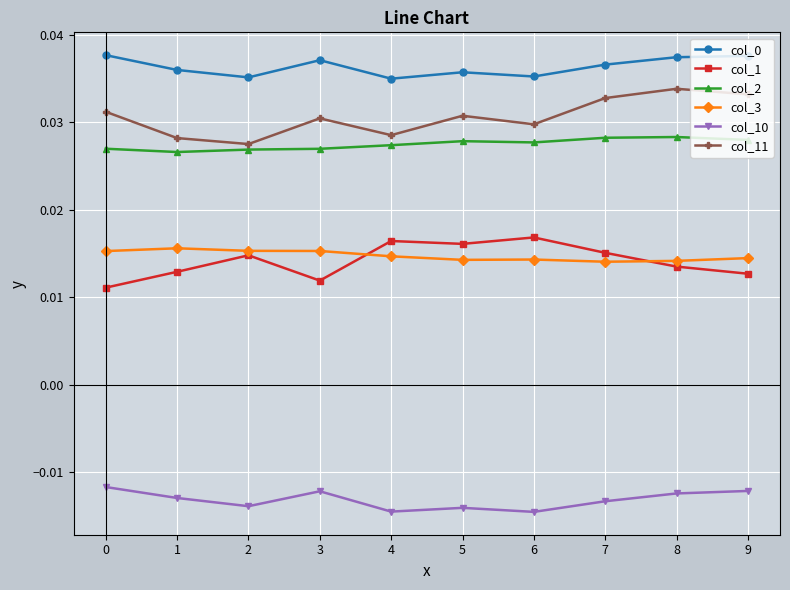

True or false: col_0 and col_1 cross at least once.

False